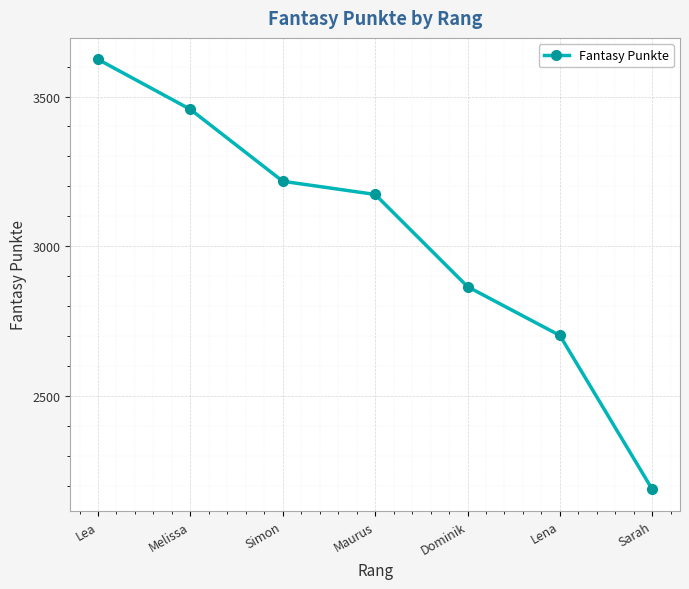

How many data points does each series have?

7